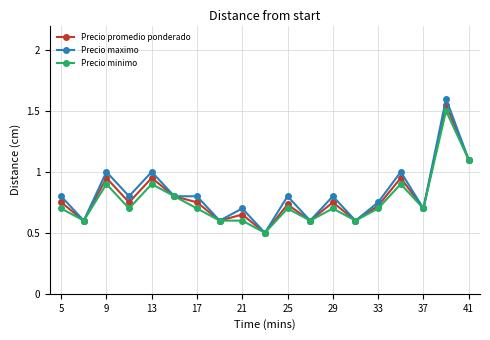

True or false: Precio maximo has more than 1 interior local peaks.

True